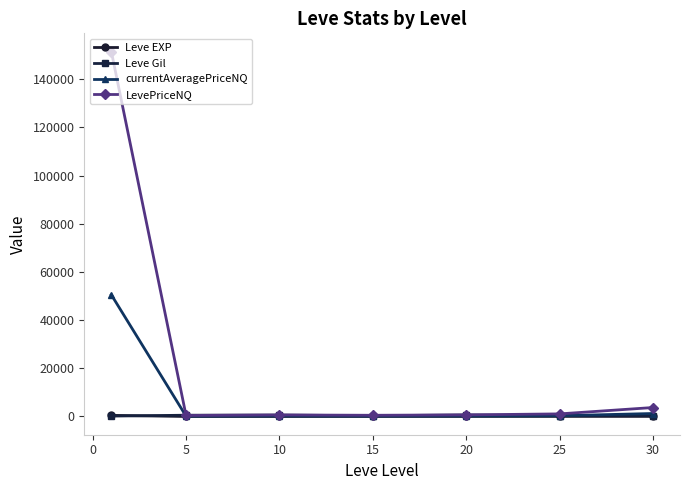

Which series has the largest total across all categories?

LevePriceNQ